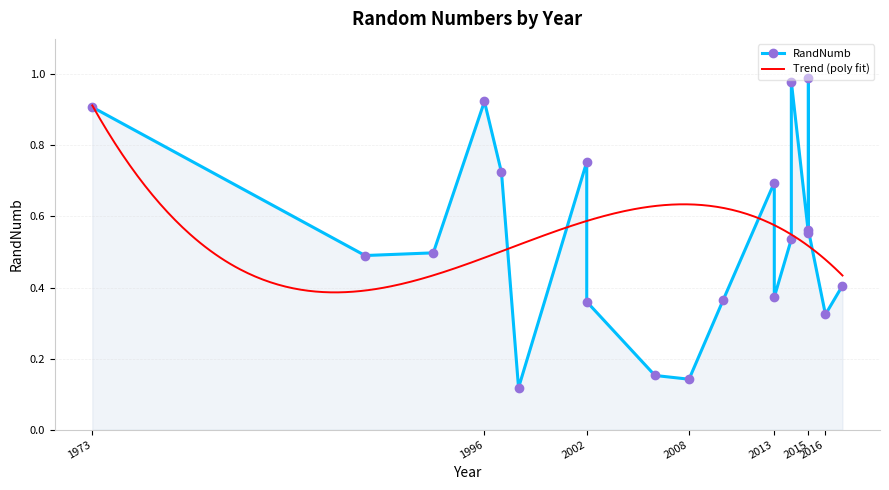

What is the value of the 19th point from the left?

0.3